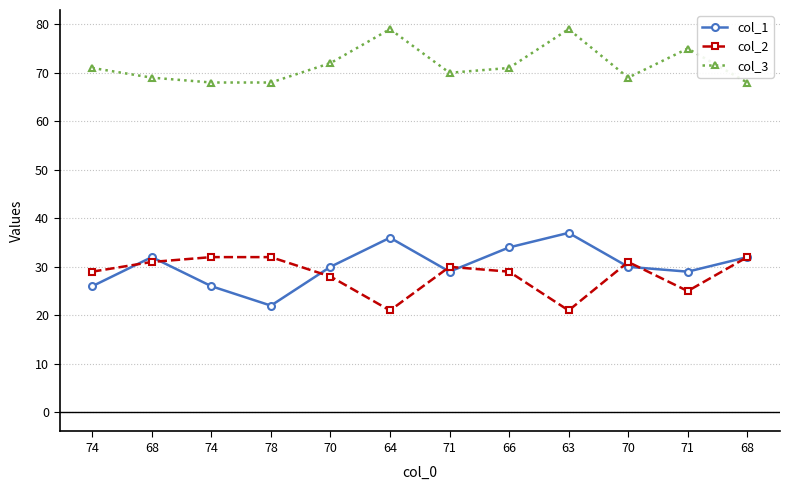

True or false: col_2 has more than 2 points higher than both neighbors.

False